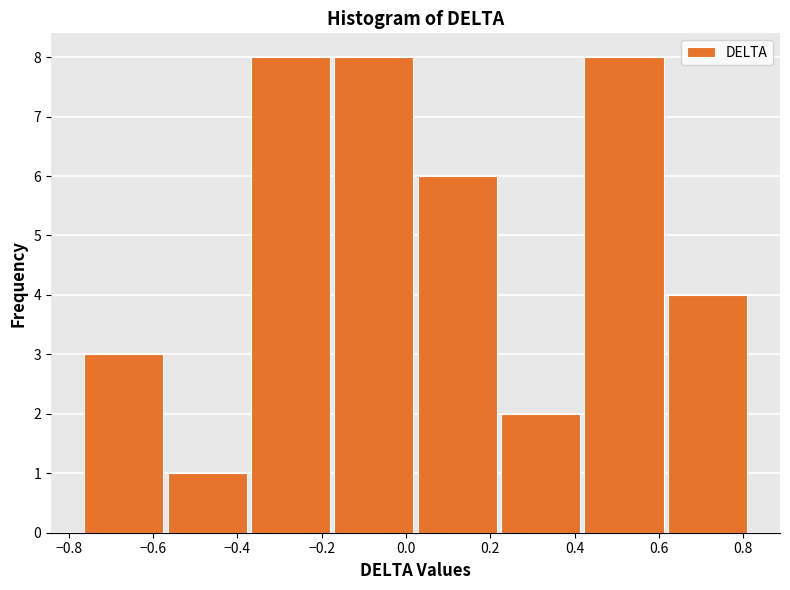

Reading left to right, list every bar in this chart as the range it spans on the x-axis followed by its height. Neither the bar edges nor the heights are printed on the chart, so give them approximately, as read against the axes.

-0.76 to -0.58: 3
-0.58 to -0.38: 1
-0.38 to -0.18: 8
-0.18 to 0.02: 8
0.02 to 0.22: 6
0.22 to 0.42: 2
0.42 to 0.62: 8
0.62 to 0.82: 4